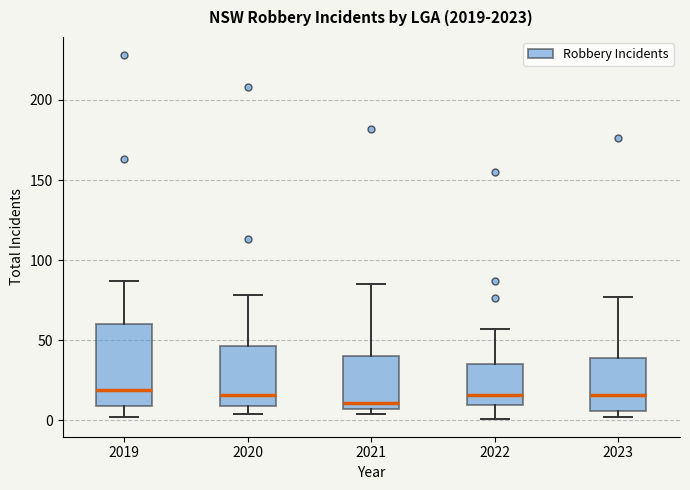

Where does the median line of the box at x = 2022 sit on the y-axis? The values are not printed on the chart, so give them approximately, as read against the axis.

15